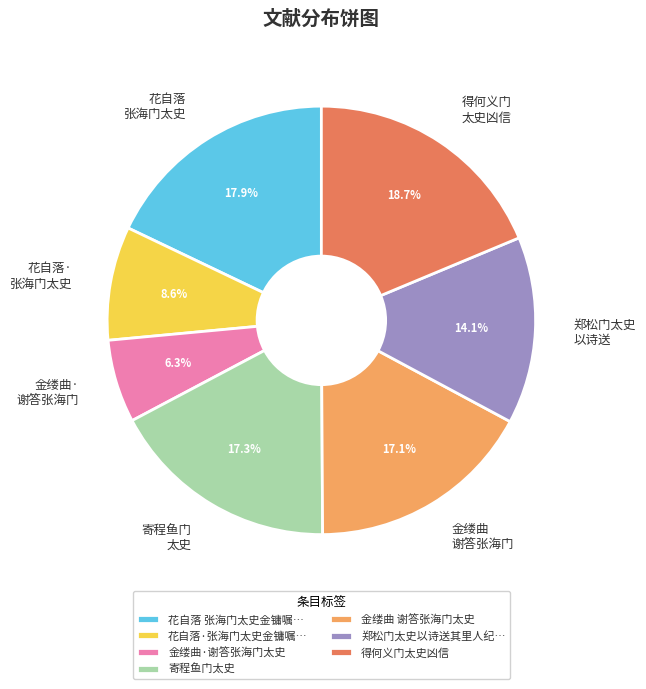

Is there any slice that represents more than half of the pie?

No